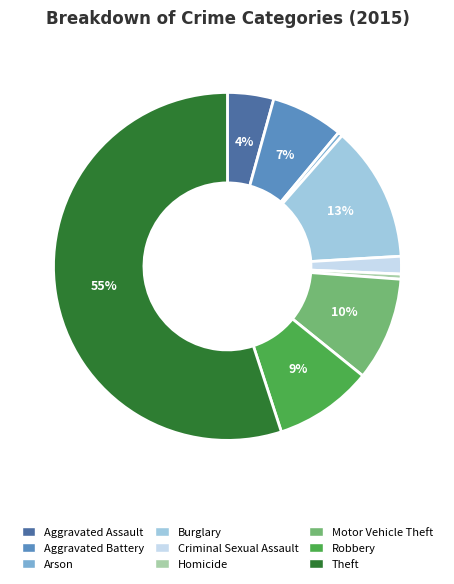

Combined, do Motor Vehicle Theft and Burglary account for over 50%?

No